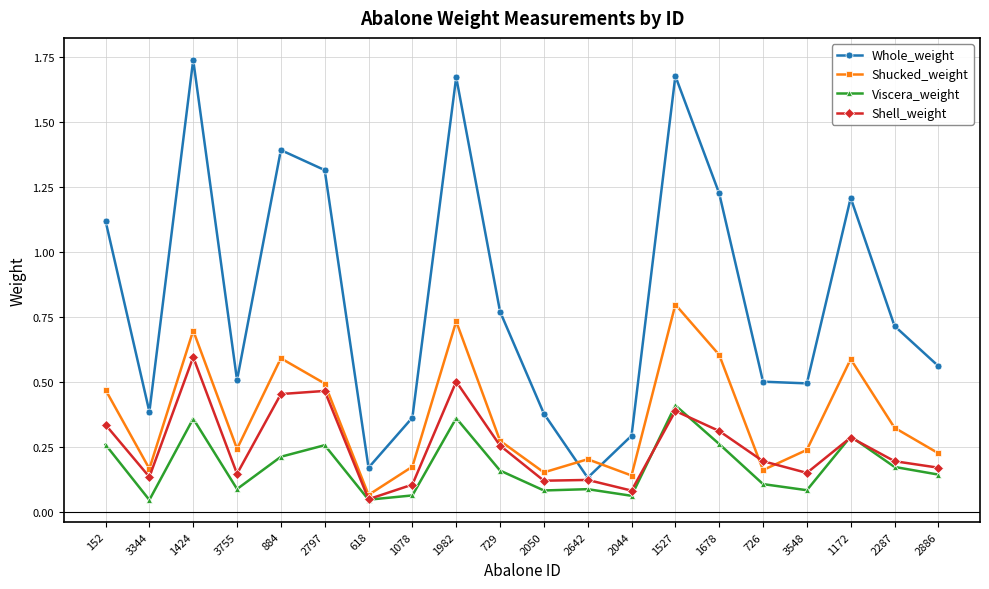

True or false: Whole_weight and Viscera_weight intersect in this chart.

False